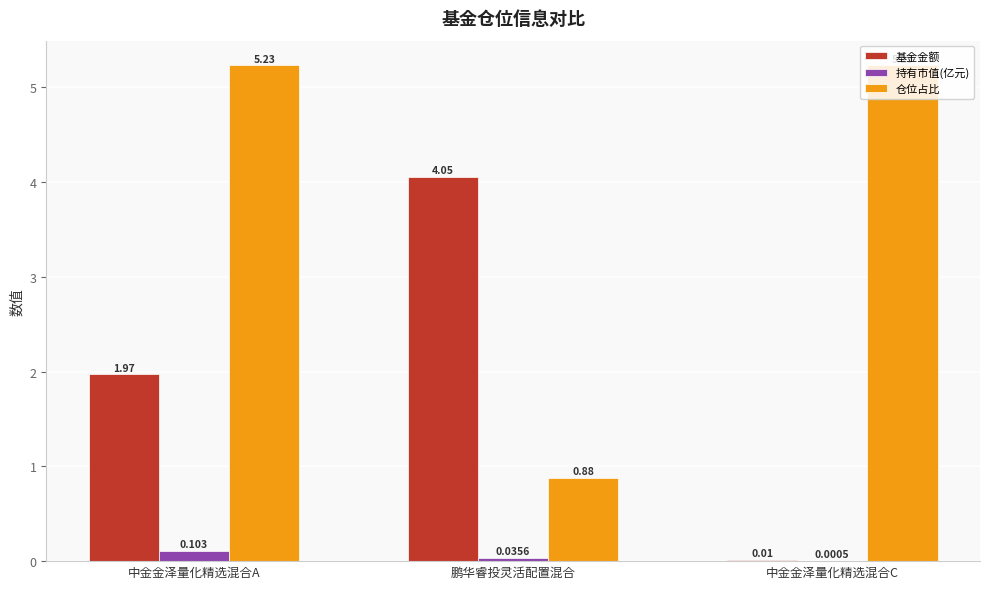

Where is 仓位占比 nearest to the value 3?

鹏华睿投灵活配置混合